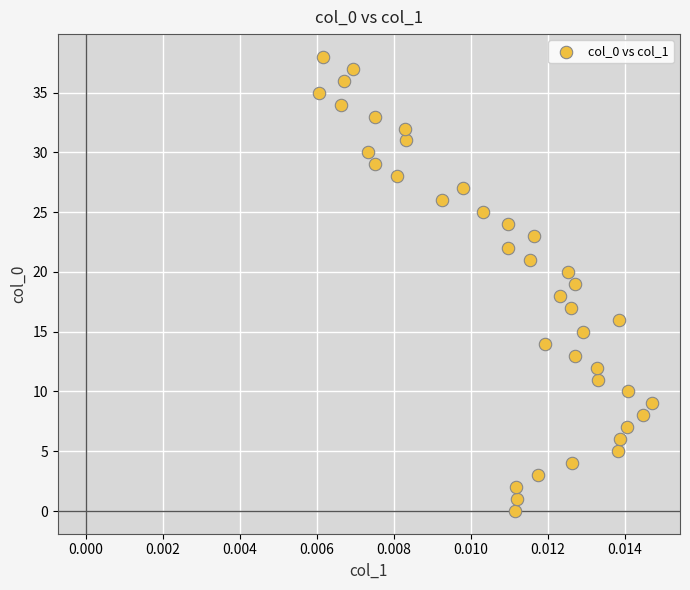

What is the range of Y values (max minus min)?

38